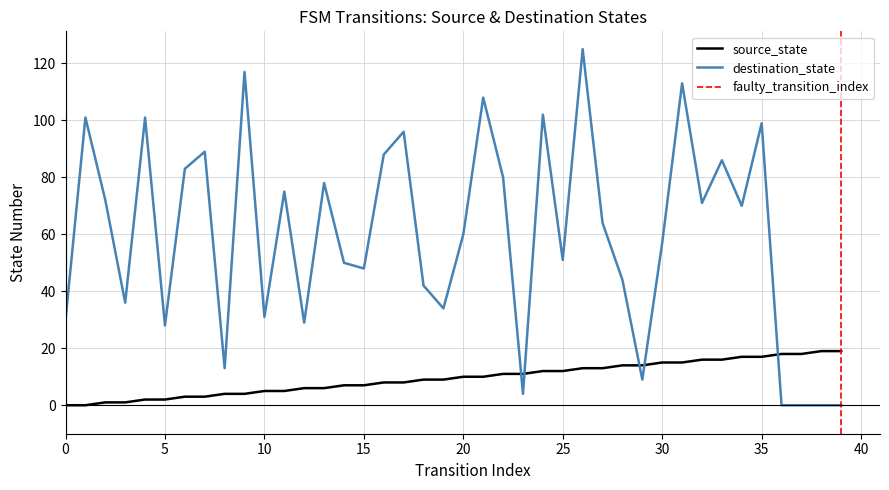

Is it true that source_state equals 0 at 0?

True